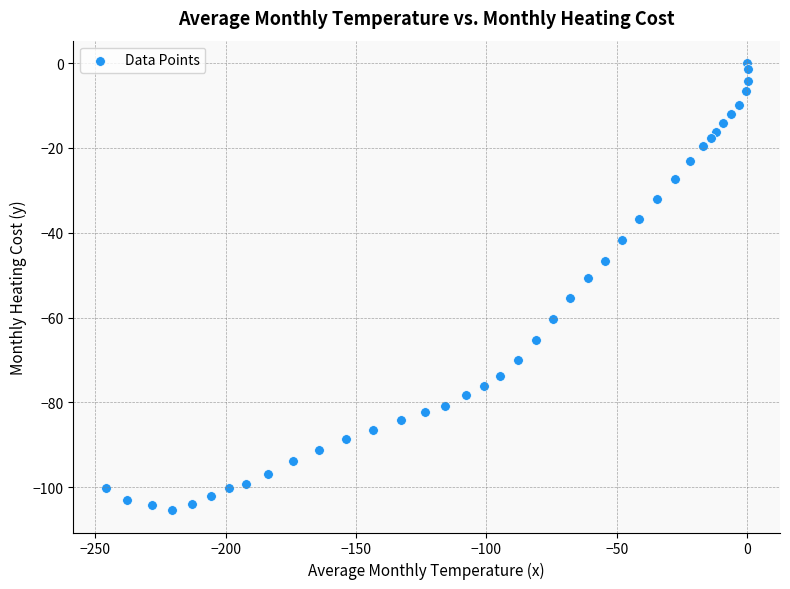

What is the range of X values (max minus min)?

246.4